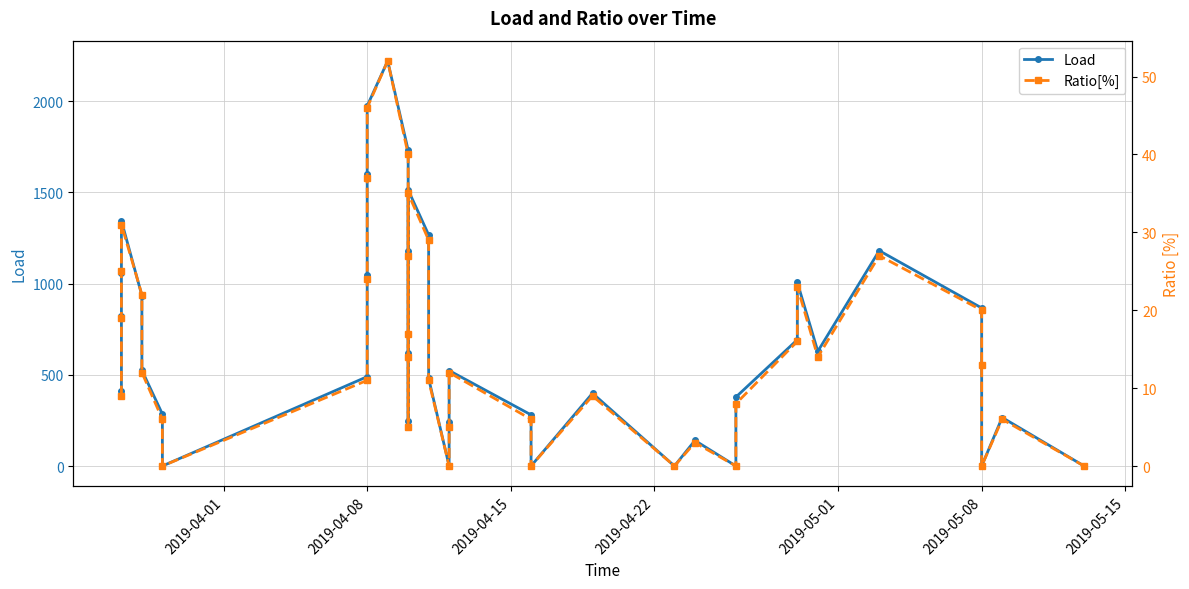

What is the sum of all Load values?

27633.5